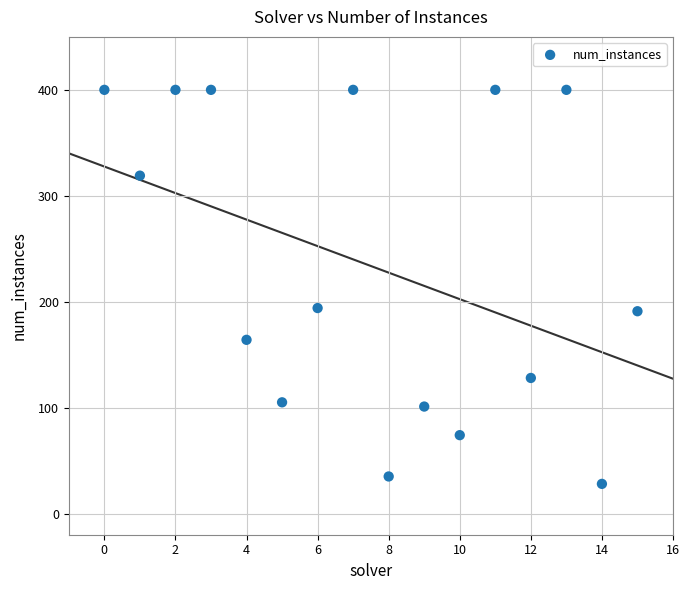

What is the range of Y values (max minus min)?

372